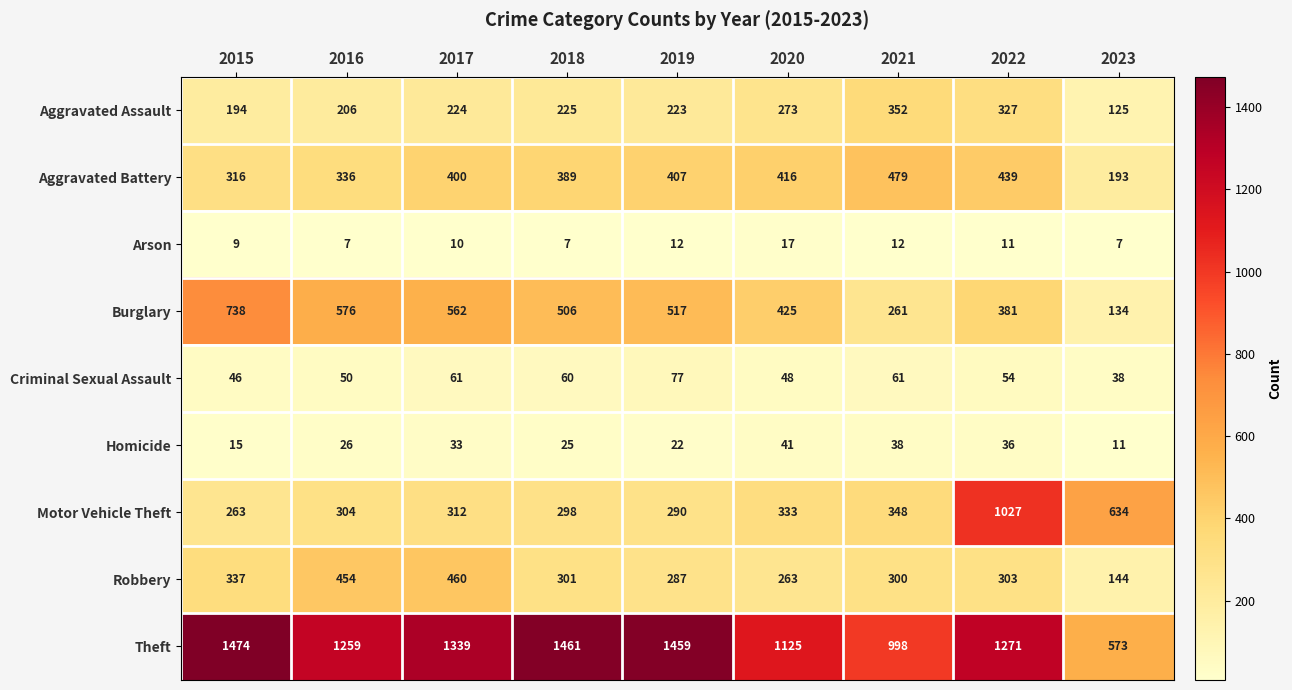

Rank the series at 2017 from lowest to highest value.

Arson, Homicide, Criminal Sexual Assault, Aggravated Assault, Motor Vehicle Theft, Aggravated Battery, Robbery, Burglary, Theft